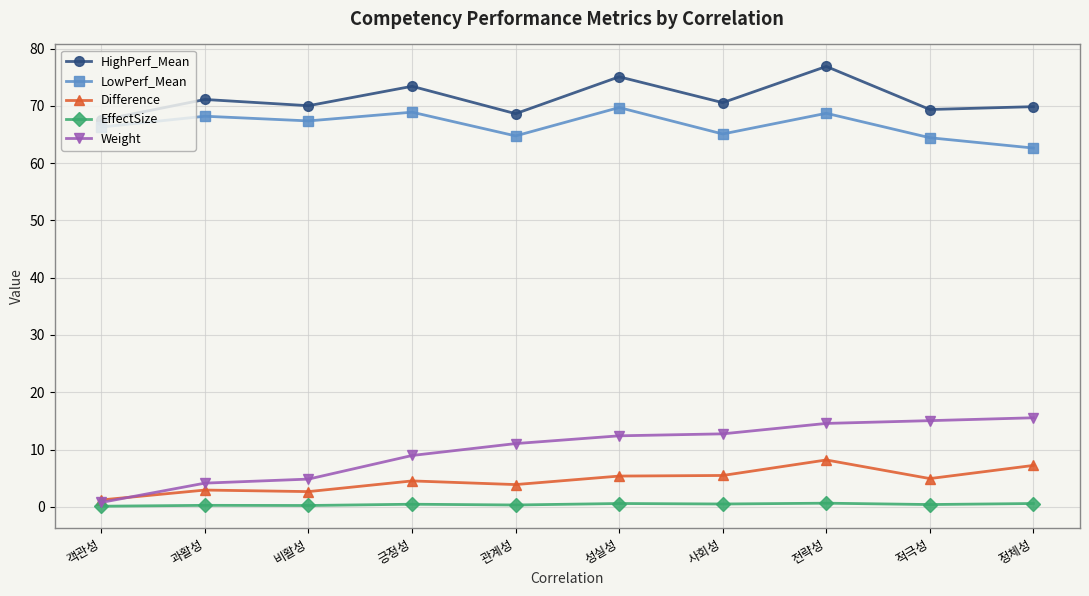

How many distinct data groups are displayed?

5